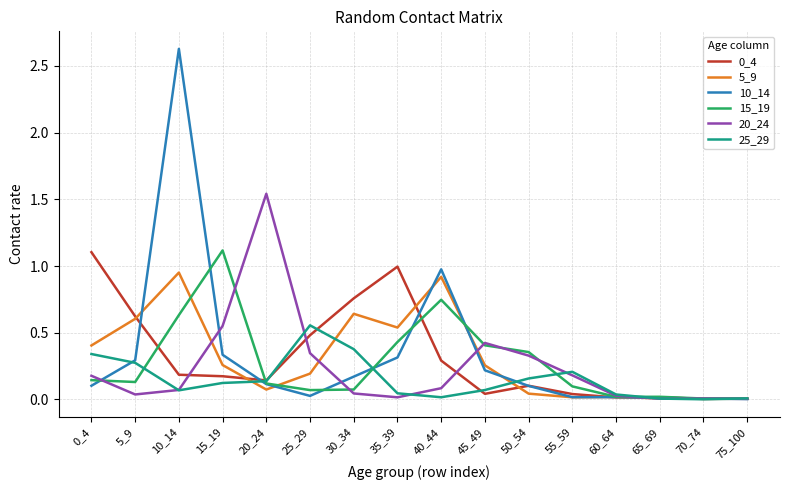

At which category is the sum across all series the highest?

10_14